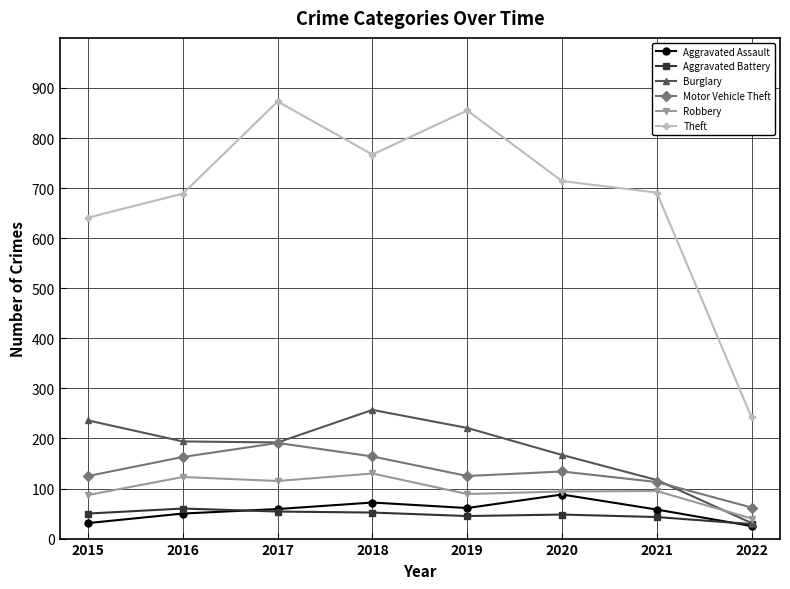

What is the difference between the highest and lowest values at 2019?

810